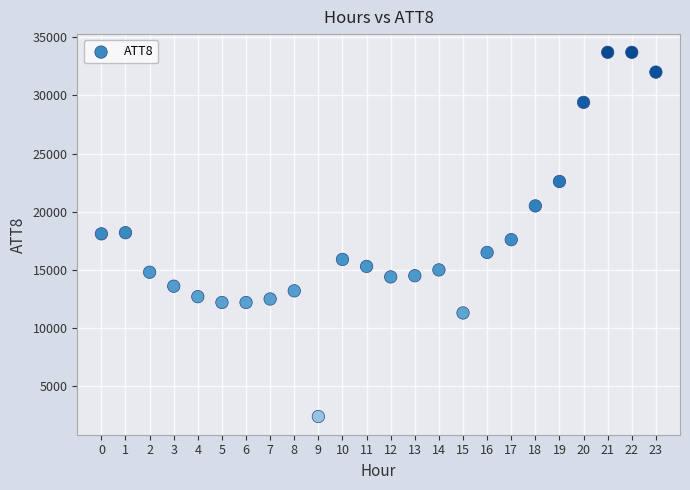

What is the range of Y values (max minus min)?

31300